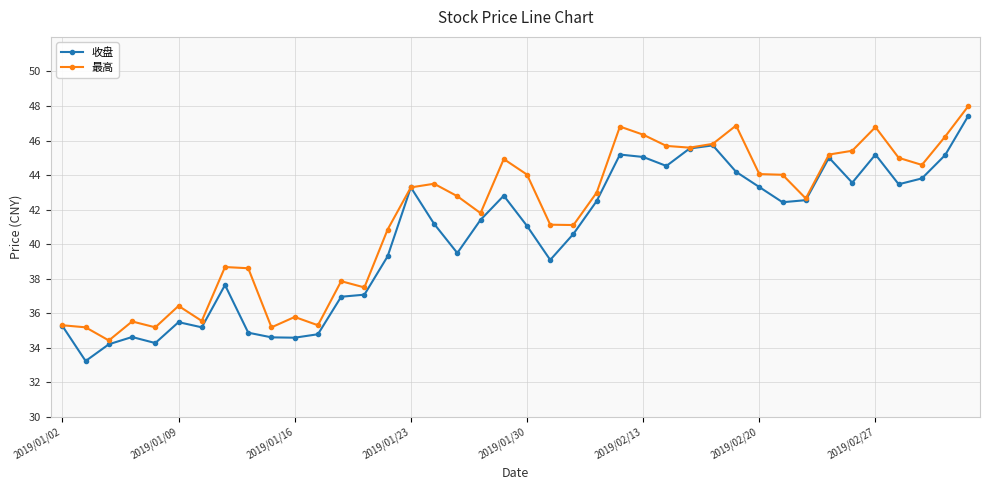

True or false: 收盘 has more than 2 points higher than both neighbors.

True